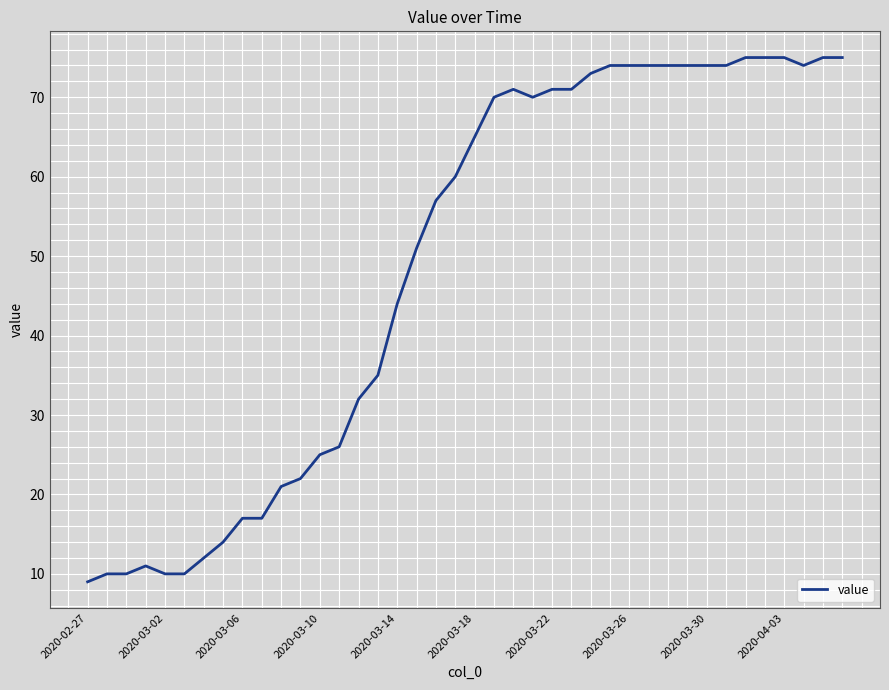

What is the difference between the maximum and minimum values?

66